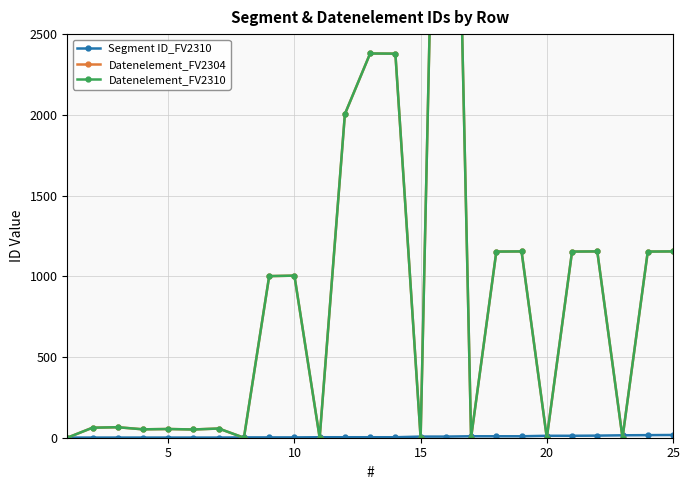

How many distinct data groups are displayed?

3